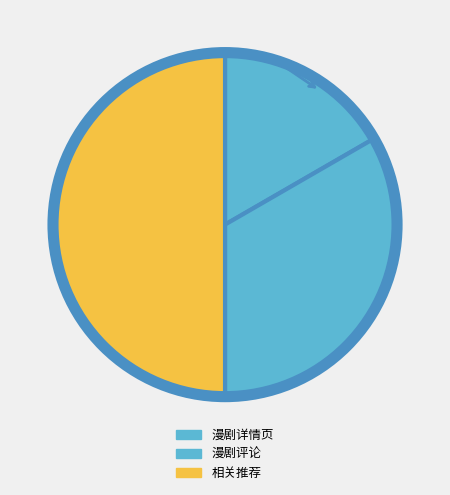

Which slice is the largest?

相关推荐